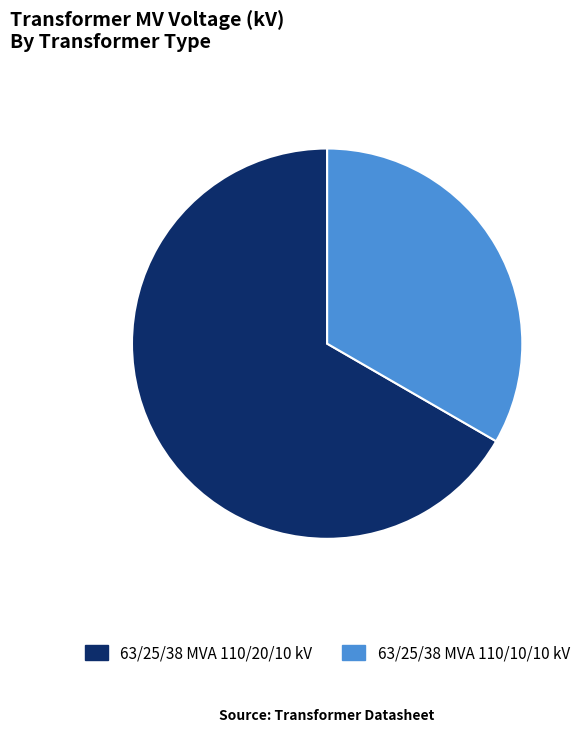

Count the number of slices in the pie.

2